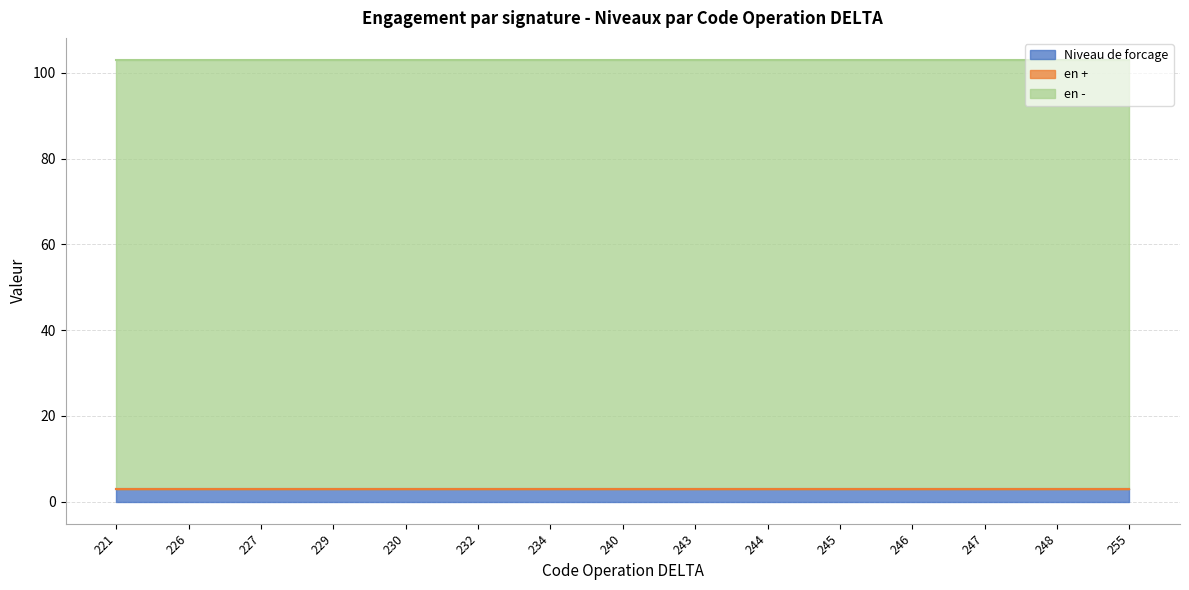

Does the chart have visible grid lines?

Yes